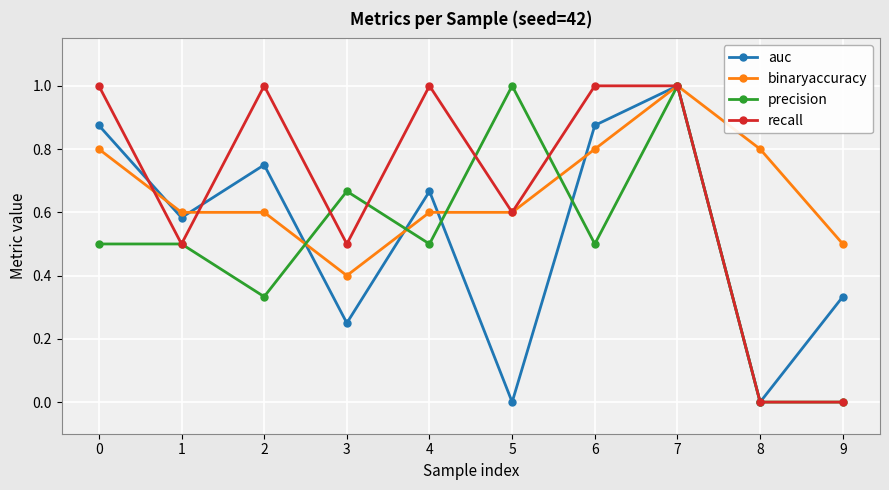

Where is the first local minimum for precision?

2